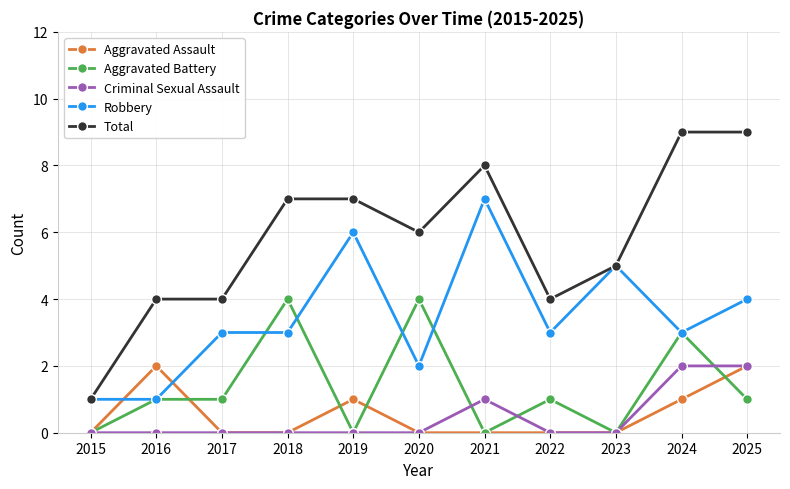

True or false: Aggravated Assault has more than 1 interior local peaks.

True